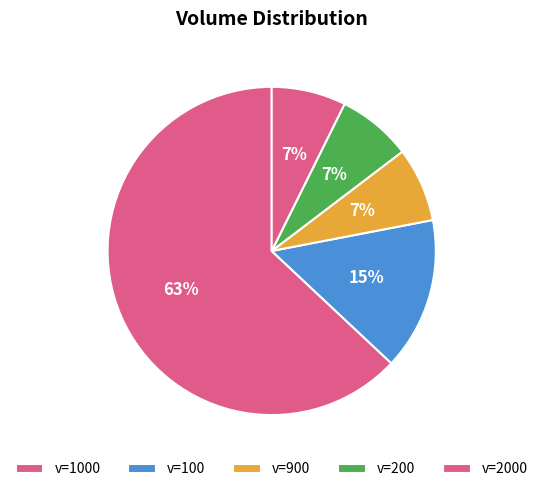

Count the number of slices in the pie.

5